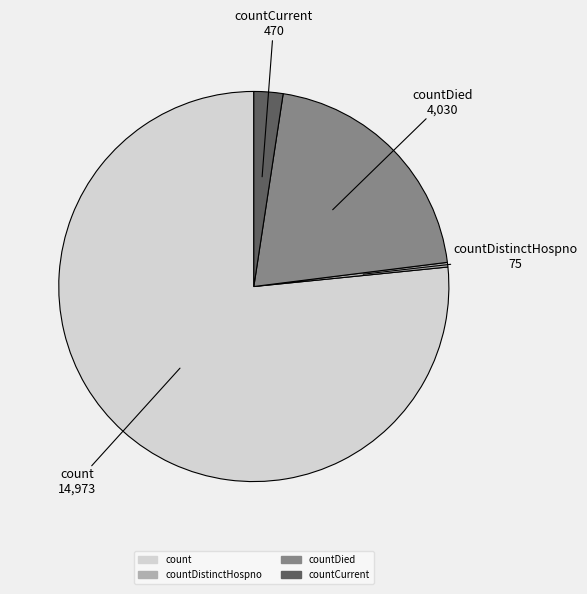

Is there a majority slice in this chart?

Yes